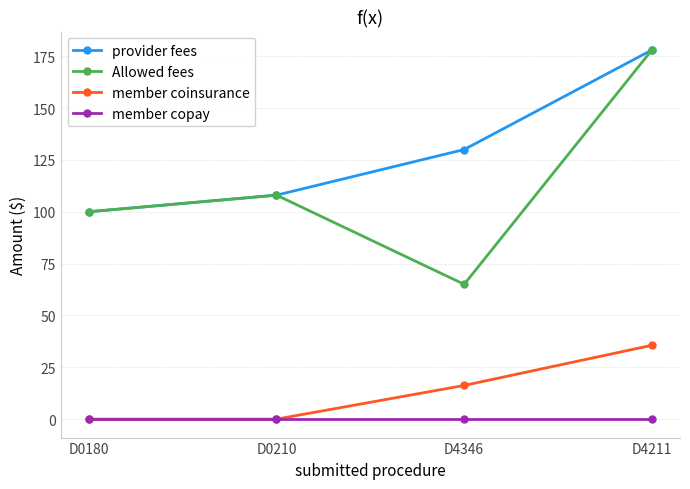

Between D4346 and D4211, which series saw the biggest shift?

Allowed fees